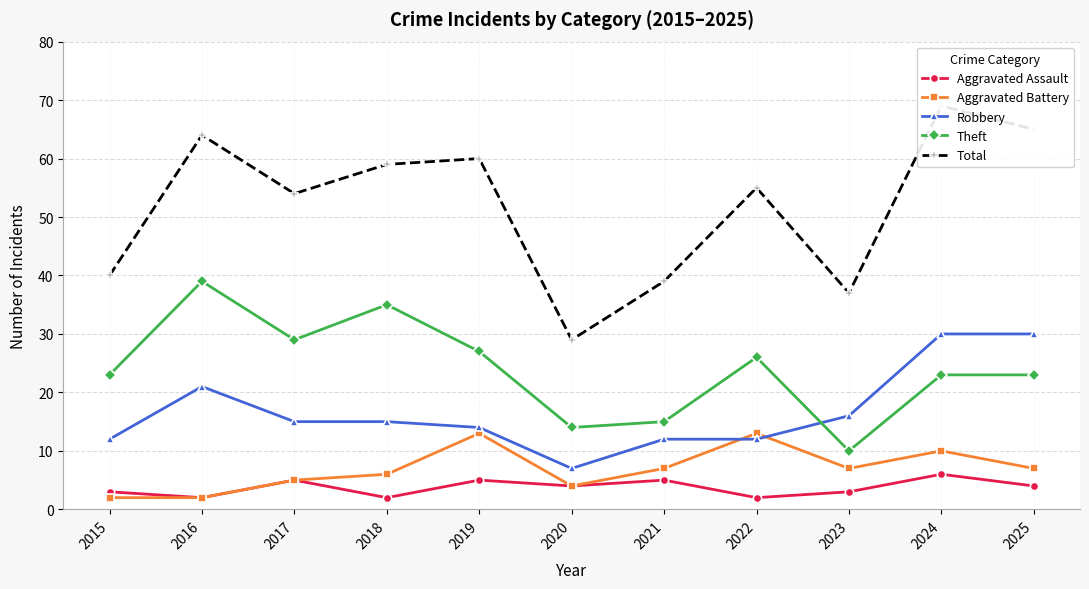

Which series has the largest total across all categories?

Total